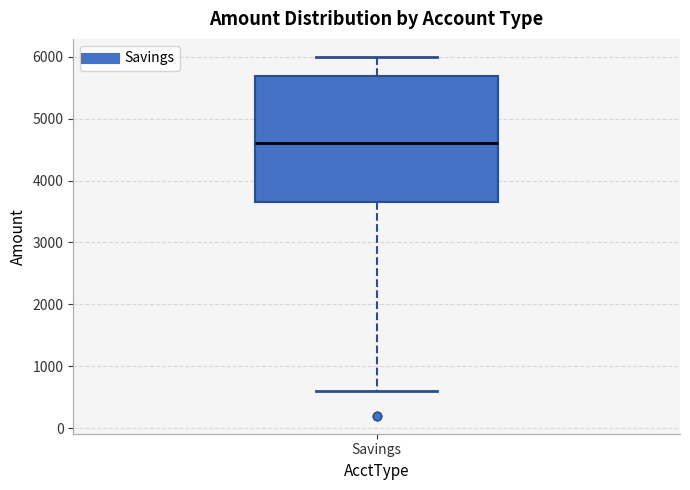

Transcribe this box plot: give where the median line is, the range the box spans, and where the two whiskers end, as read against the y-axis. The values are not printed on the chart, so give them approximately, as read against the axis.

median 4600, box 3700 to 5700, whiskers 600 to 6000